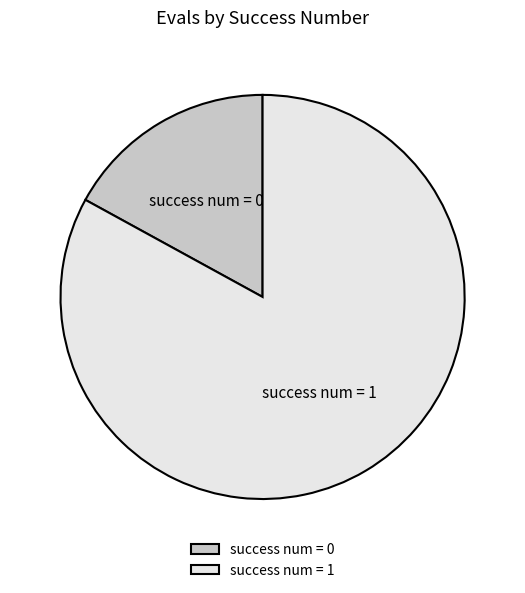

Which category has the smallest portion of the pie?

success num = 0